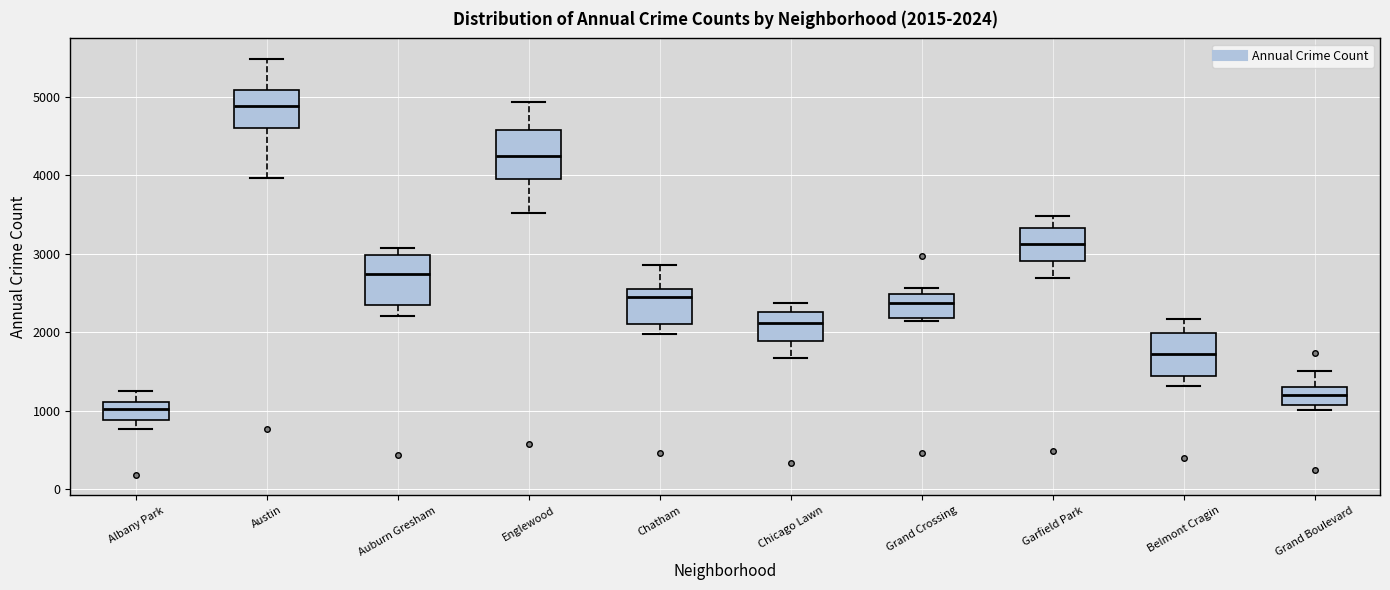

Which box's median line is the highest?

Austin